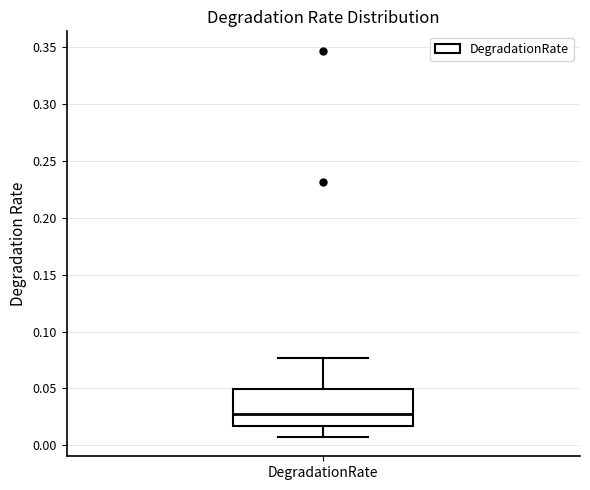

Read this box plot against the y-axis: the position of the median line, the range covered by the box, and the ends of both whiskers. The values are not printed on the chart, so give them approximately, as read against the axis.

median 0.025, box 0.015 to 0.050, whiskers 0.005 to 0.075